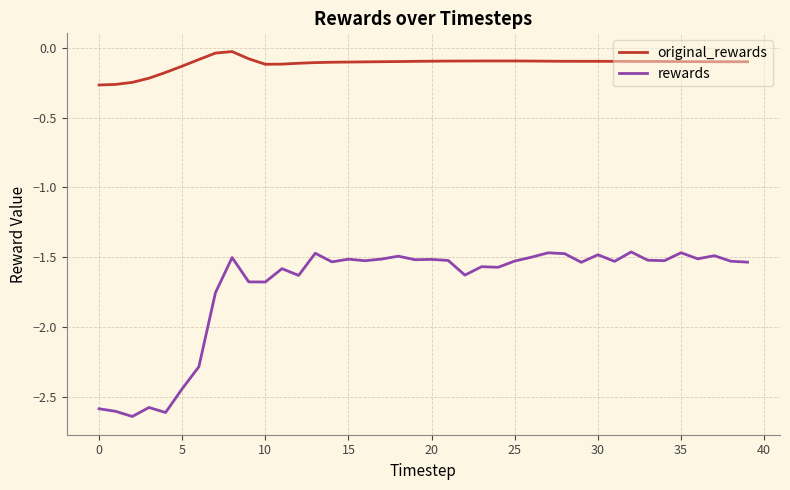

Rank the series by their average value, from highest to lowest.

original_rewards, rewards